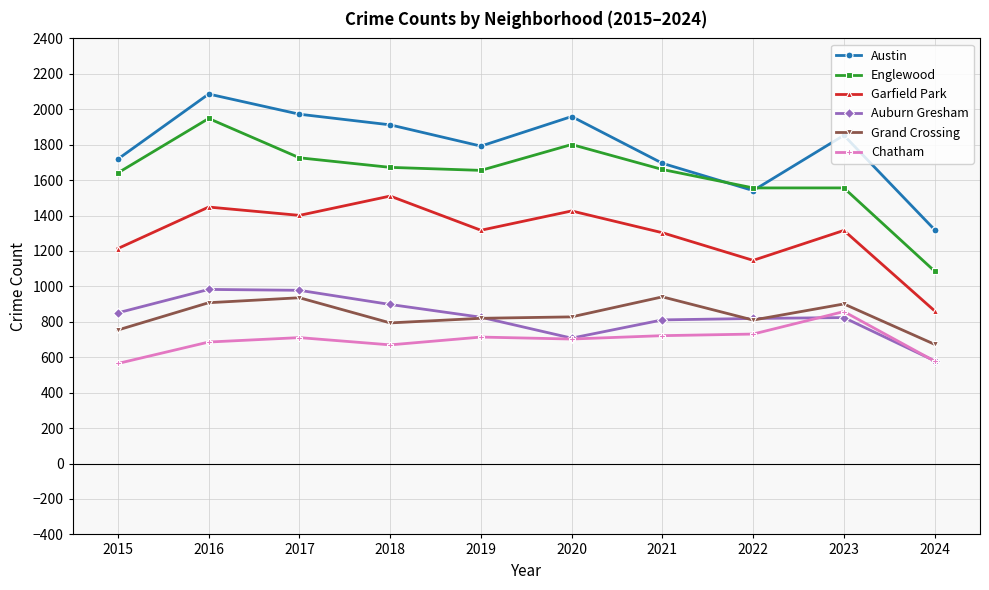

True or false: Garfield Park has a value of 1510 at 2018.

True